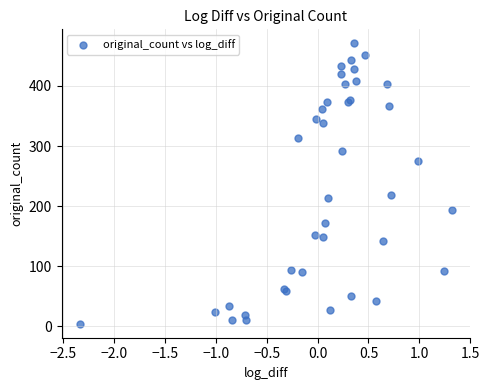

What Y value in the scatter plot is closest to 237?

219